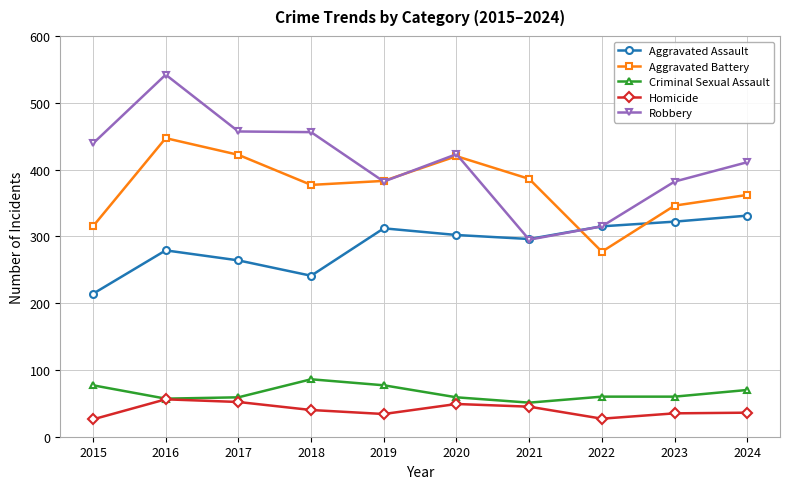

Which series has the largest total across all categories?

Robbery